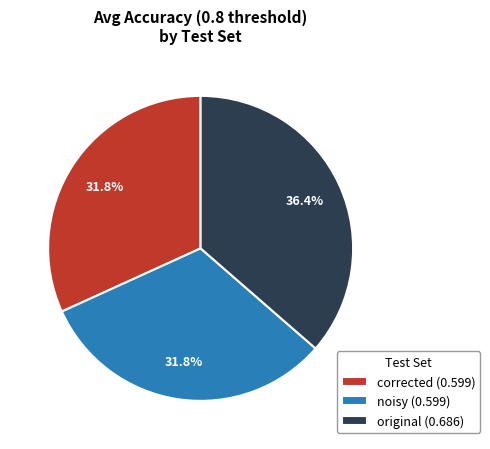

To the nearest percent, what percentage of the pie is original?

36%